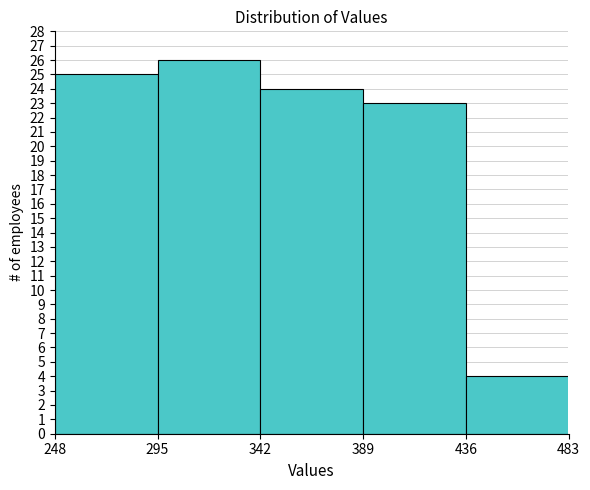

Reading left to right, transcribe this chart: for each bar, give the range it covers on the x-axis and its height. The values are not printed on the chart, so give them approximately, as read against the axis.

248 to 295: 25
295 to 342: 26
342 to 389: 24
389 to 436: 23
436 to 483: 4